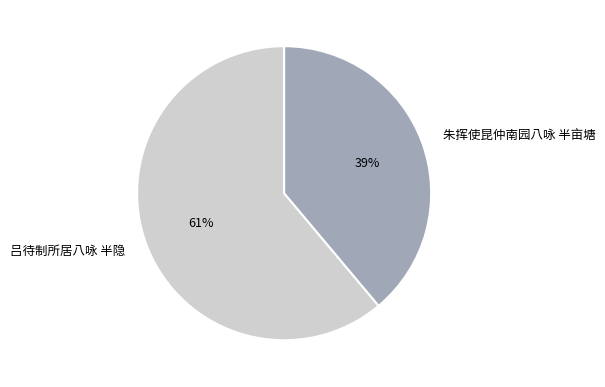

What is the majority slice?

吕待制所居八咏 半隐